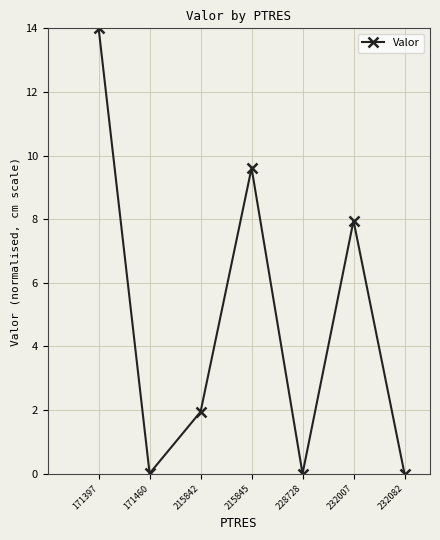

What is the sum of all values?

33.5